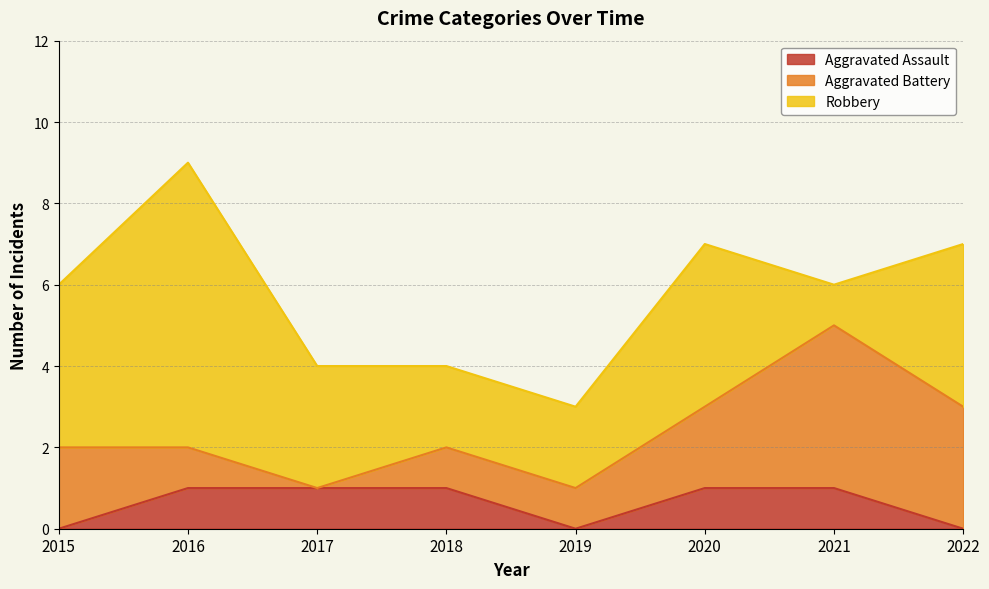

At which label does Aggravated Assault reach its peak?

2016